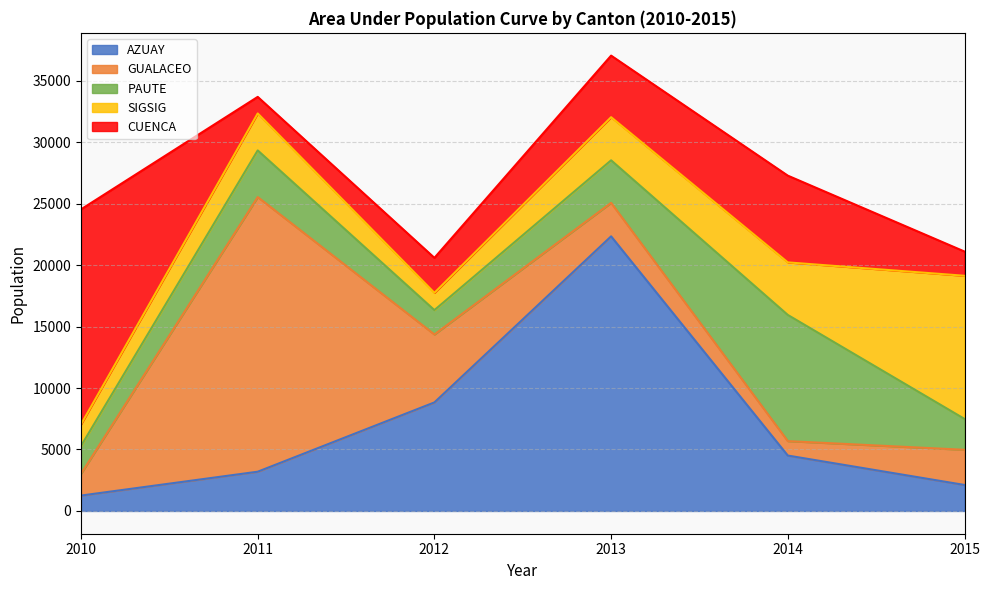

Does the chart display data point markers on the line(s)?

No